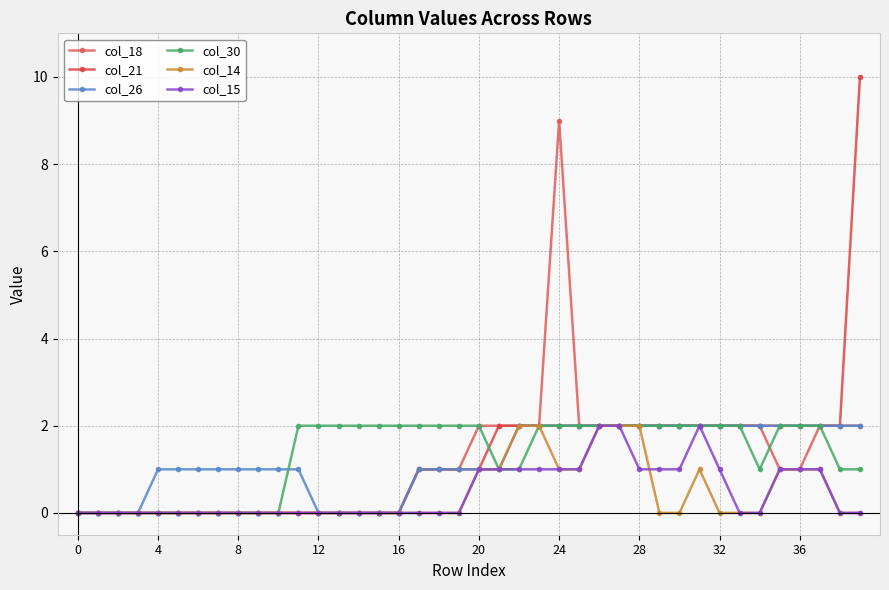

What is the sum of all col_26 values?

49